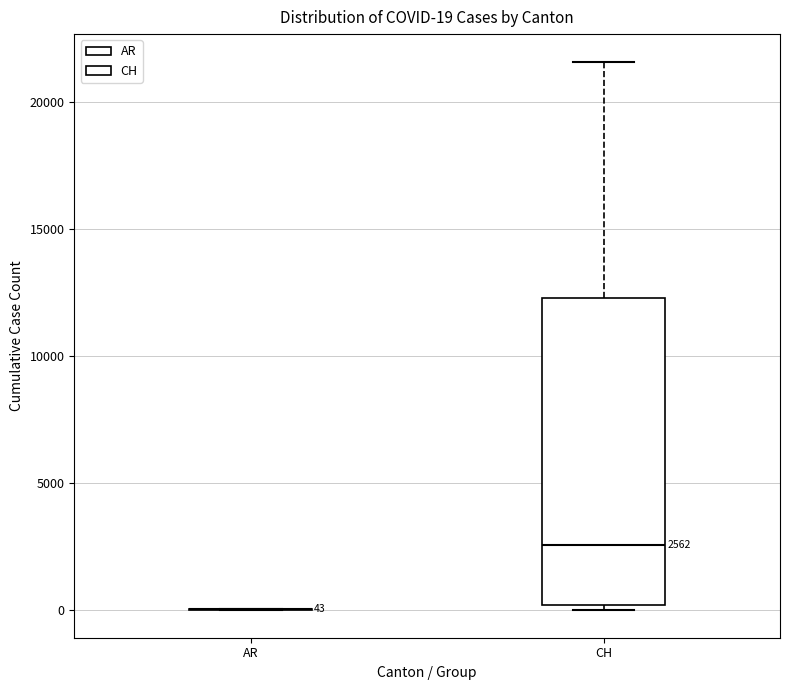

Which box is the tallest, from its lower edge to its upper edge?

CH